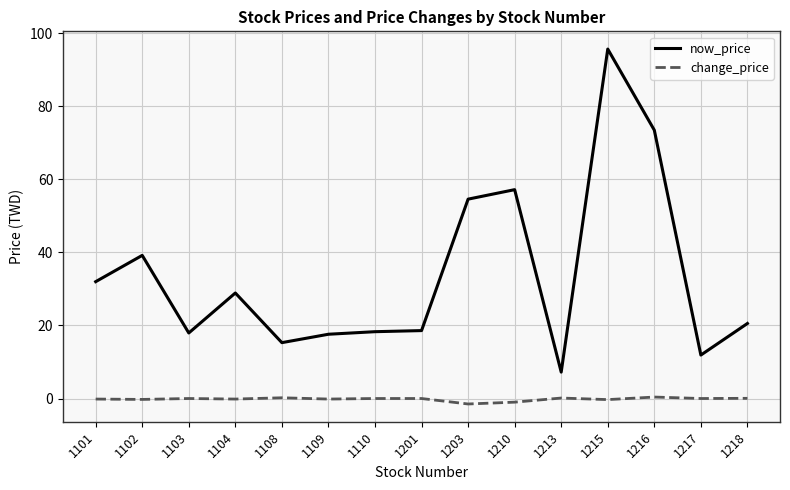

Which series has the widest spread of values?

now_price